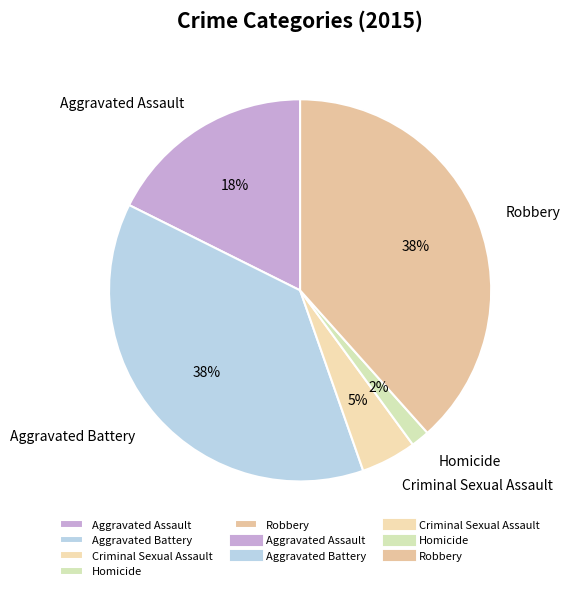

Count the number of slices in the pie.

5